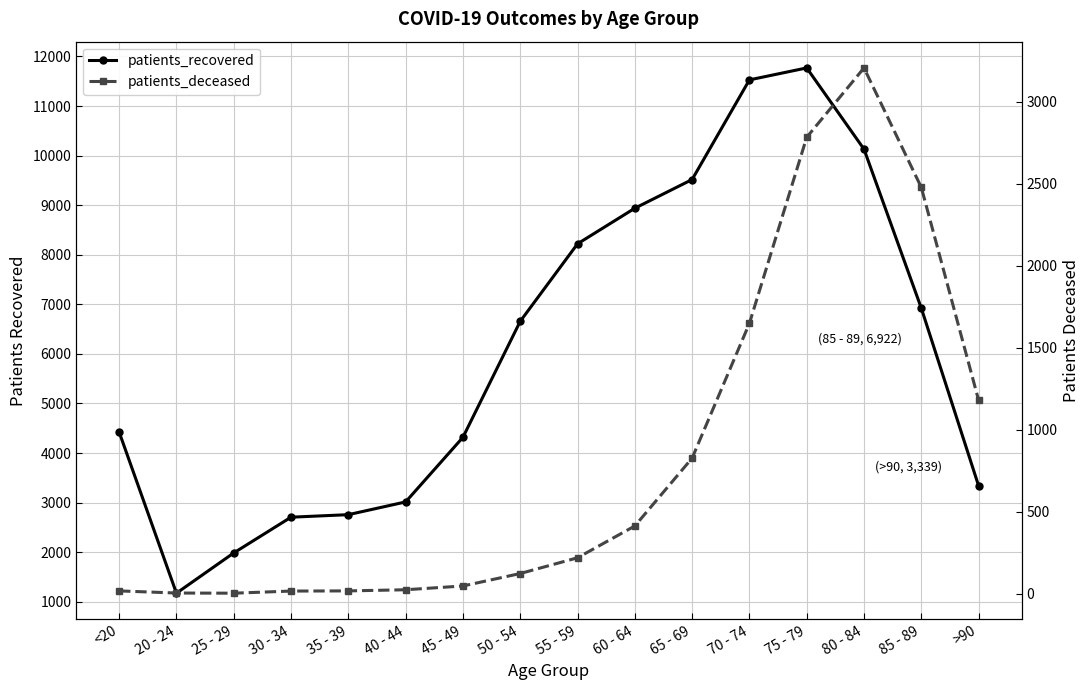

Is it true that patients_deceased equals 219 at 55 - 59?

True